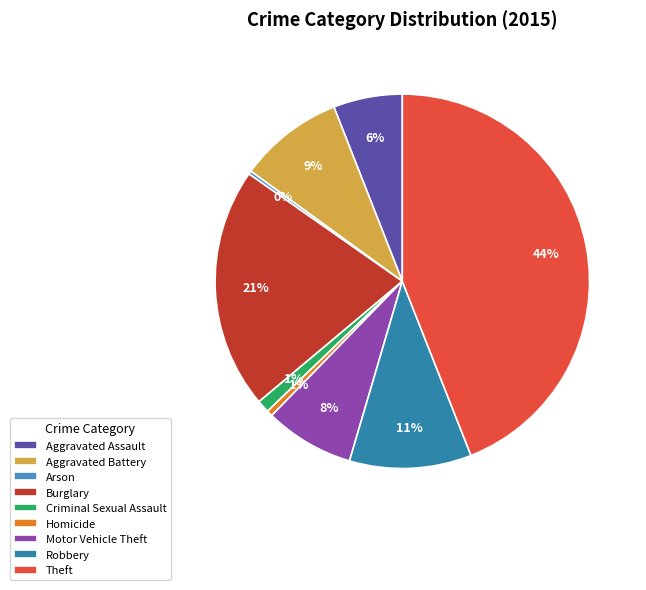

Is Criminal Sexual Assault the majority of the pie?

No